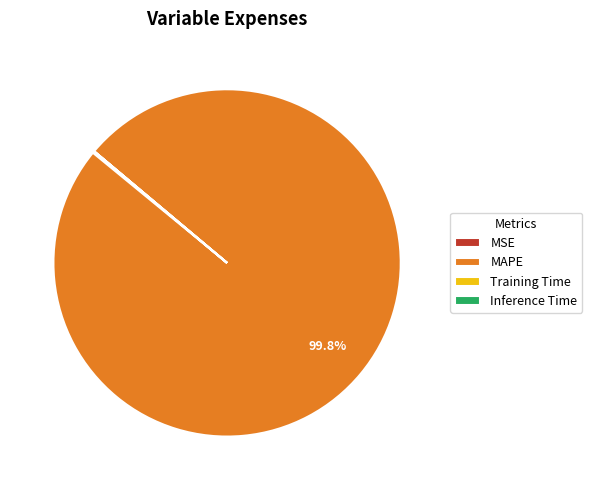

What is the largest slice in the pie chart?

MAPE